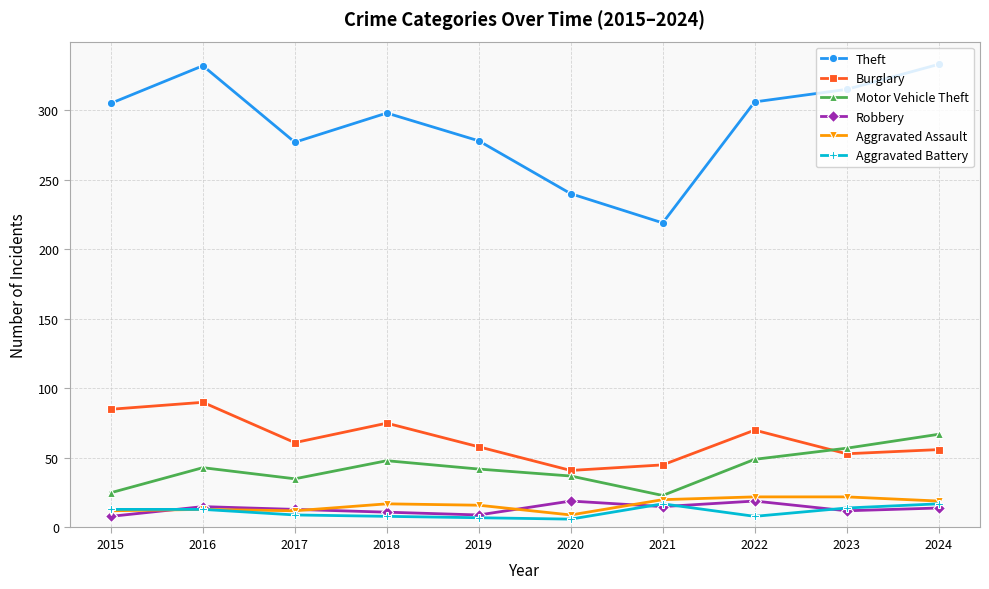

True or false: Aggravated Assault and Theft intersect in this chart.

False